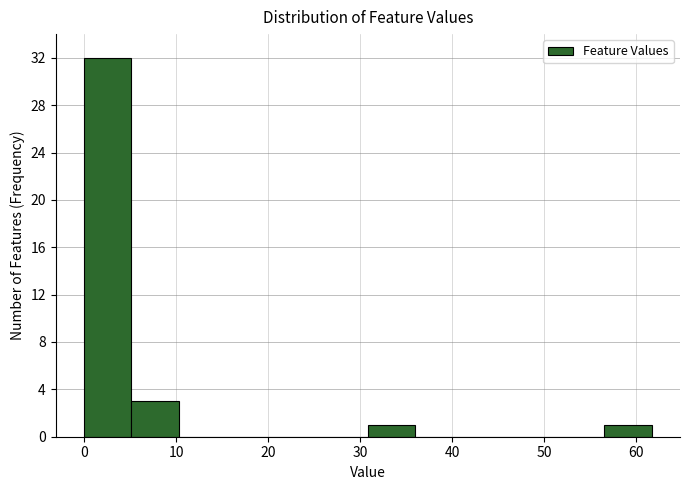

Which range on the x-axis has the tallest bar?

0 to 5